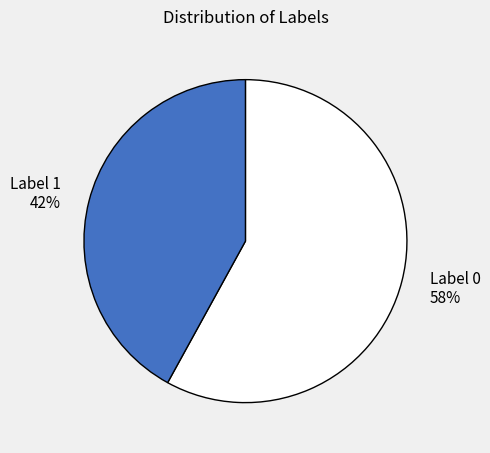

Which slice represents more than half of the pie?

Label 0